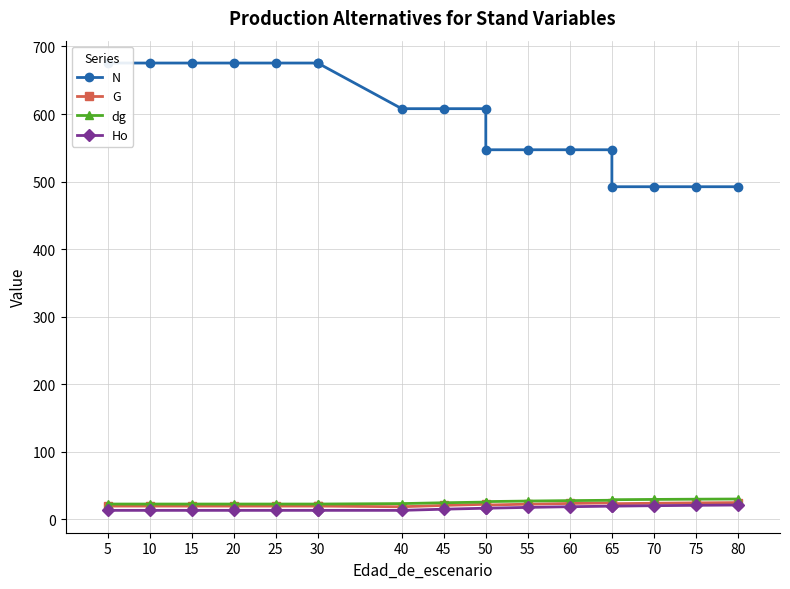

Rank the series at 50 from lowest to highest value.

Ho, G, dg, N